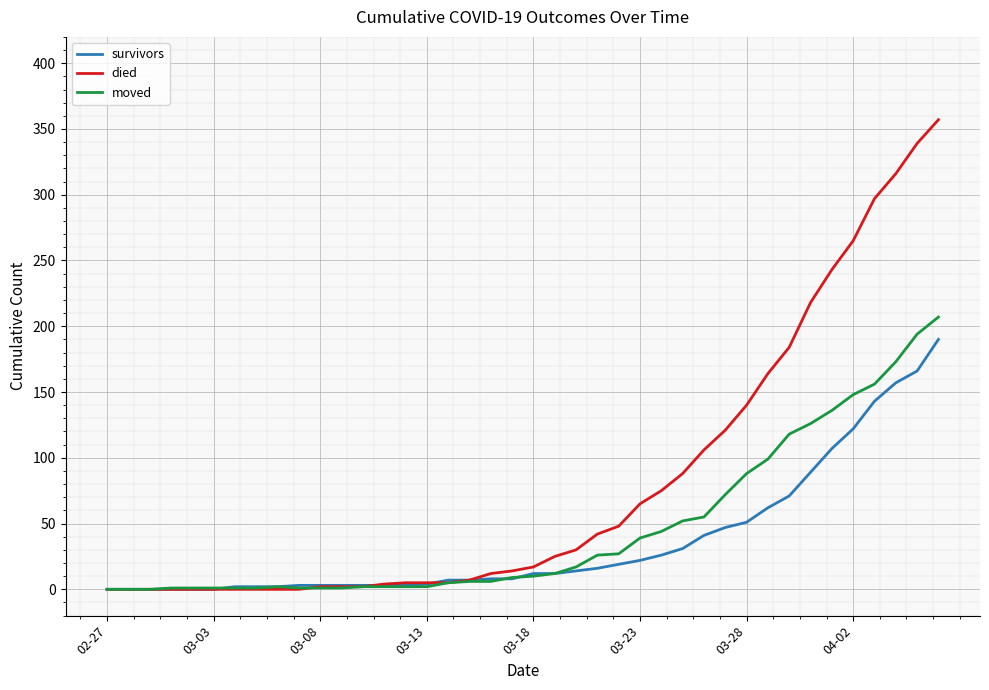

Which series has the largest range (max minus min)?

died